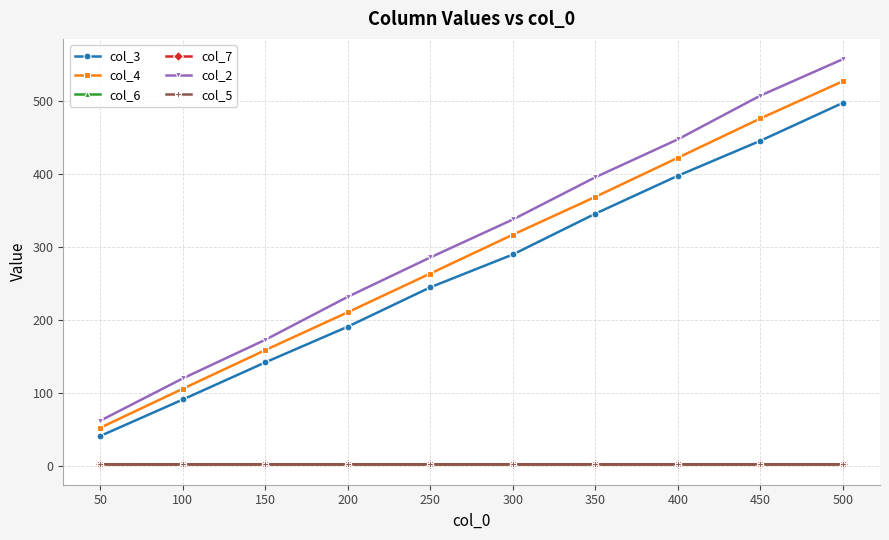

What is the minimum value shown in the chart?

1.9